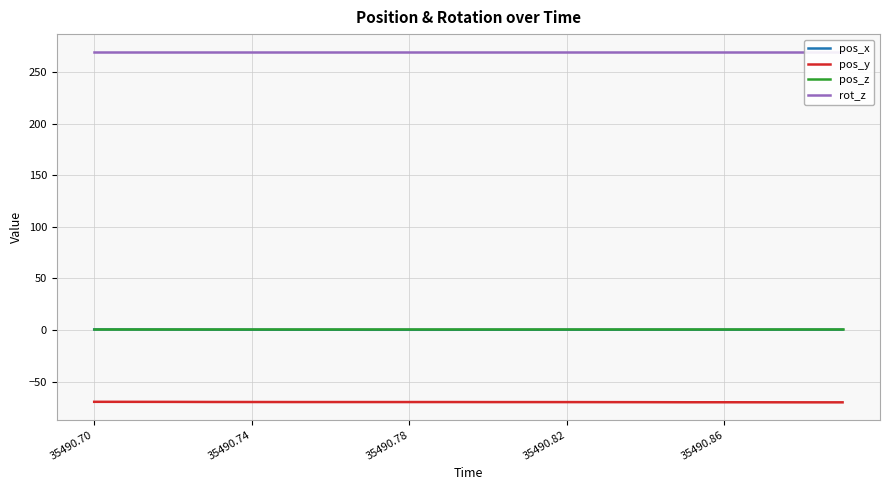

The value of rot_z at 7 is 134.7. True or false?

False